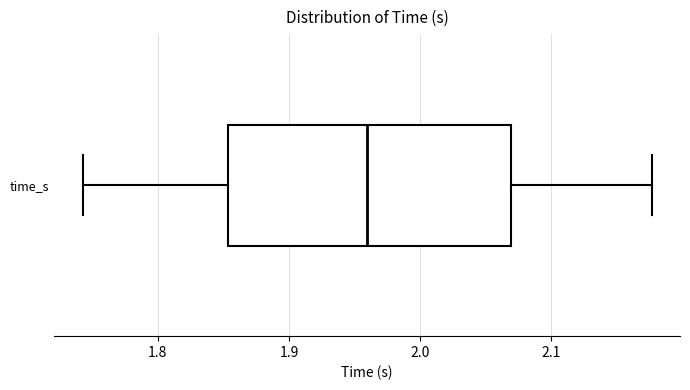

Read this box plot against the x-axis: the position of the median line, the range covered by the box, and the ends of both whiskers. The values are not printed on the chart, so give them approximately, as read against the axis.

median 1.96, box 1.85 to 2.07, whiskers 1.74 to 2.18